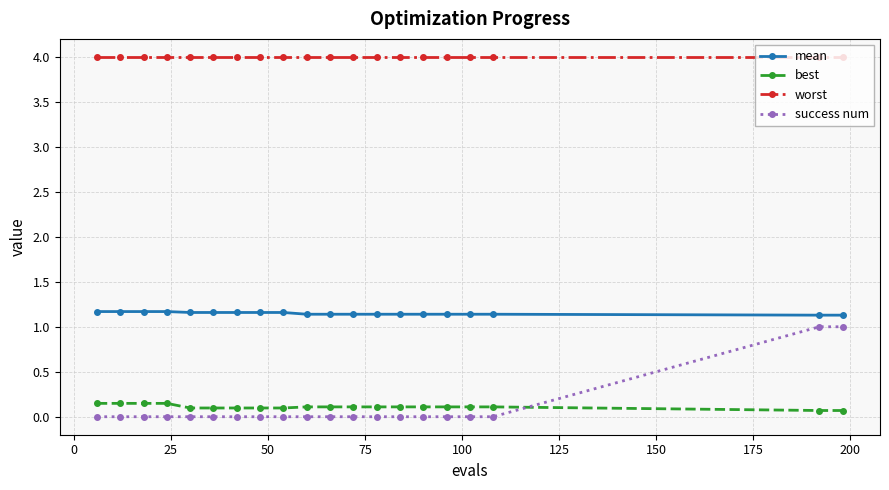

How many lines are shown in the chart?

4